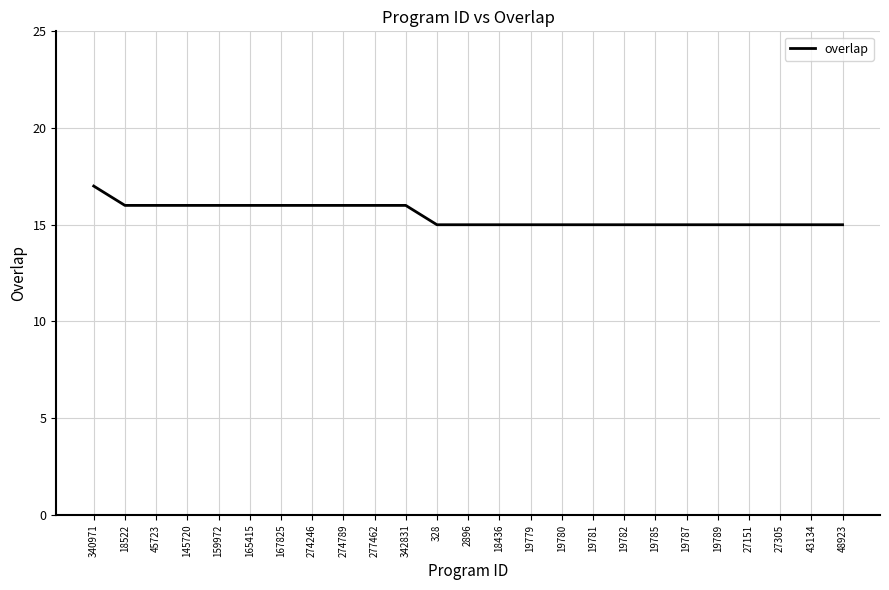

Between 45723 and 19782, which is larger?

45723